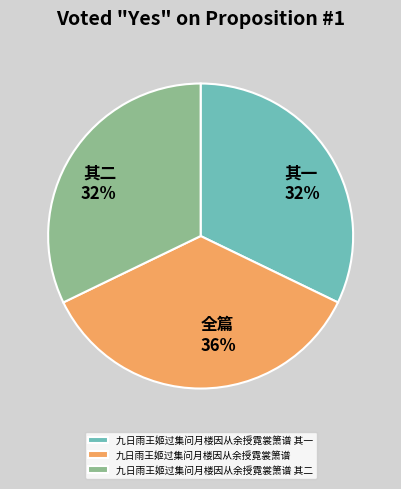

Does 九日雨王姬过集问月楼因从余授霓裳箫谱 其一 represent more than half of the total?

No